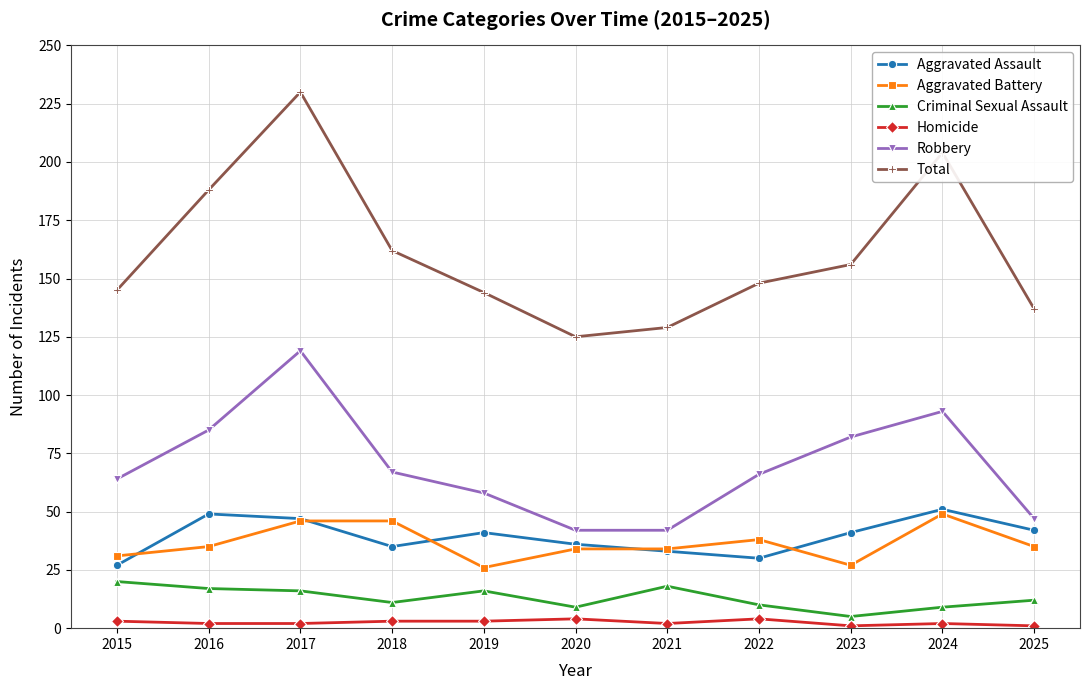

What is the difference between the maximum and minimum values in the Aggravated Battery series?

23